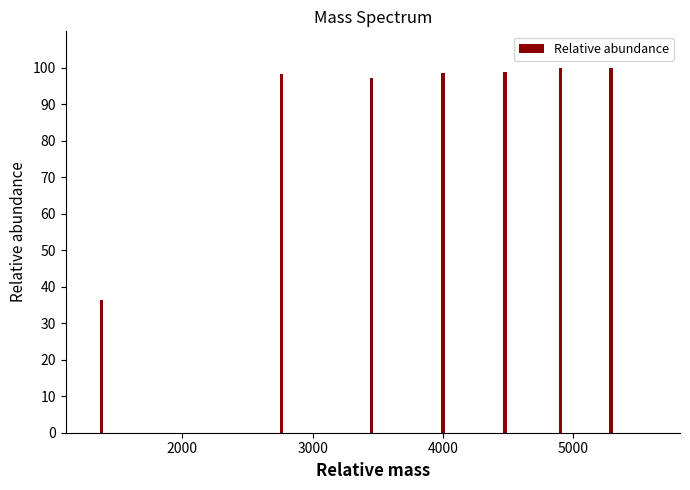

What is the greatest value displayed?

100.0